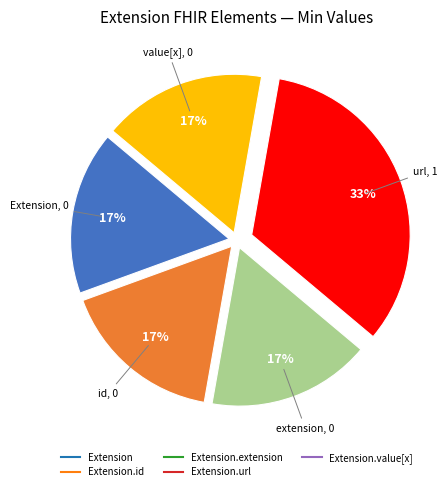

To the nearest percent, what is the average slice percentage?

20%